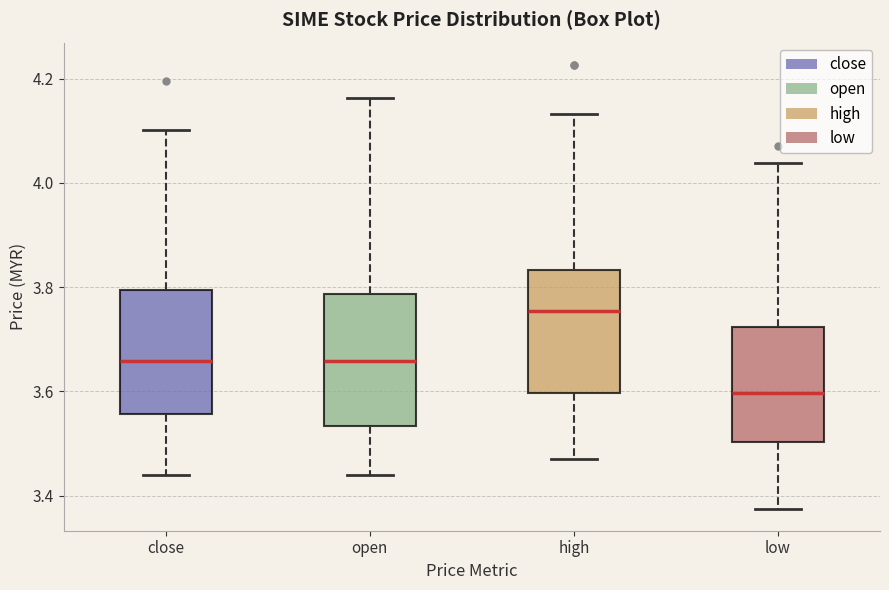

Where does the median line of the box for open sit on the y-axis? The values are not printed on the chart, so give them approximately, as read against the axis.

3.66